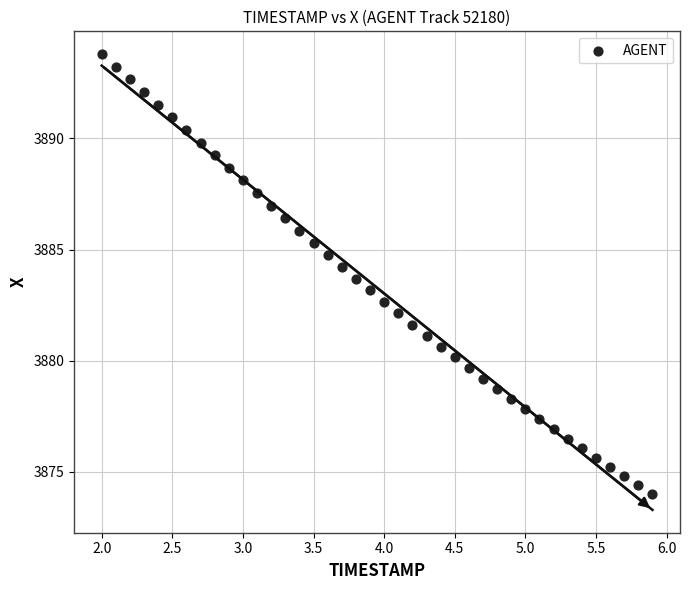

What is the range of X values (max minus min)?

3.9